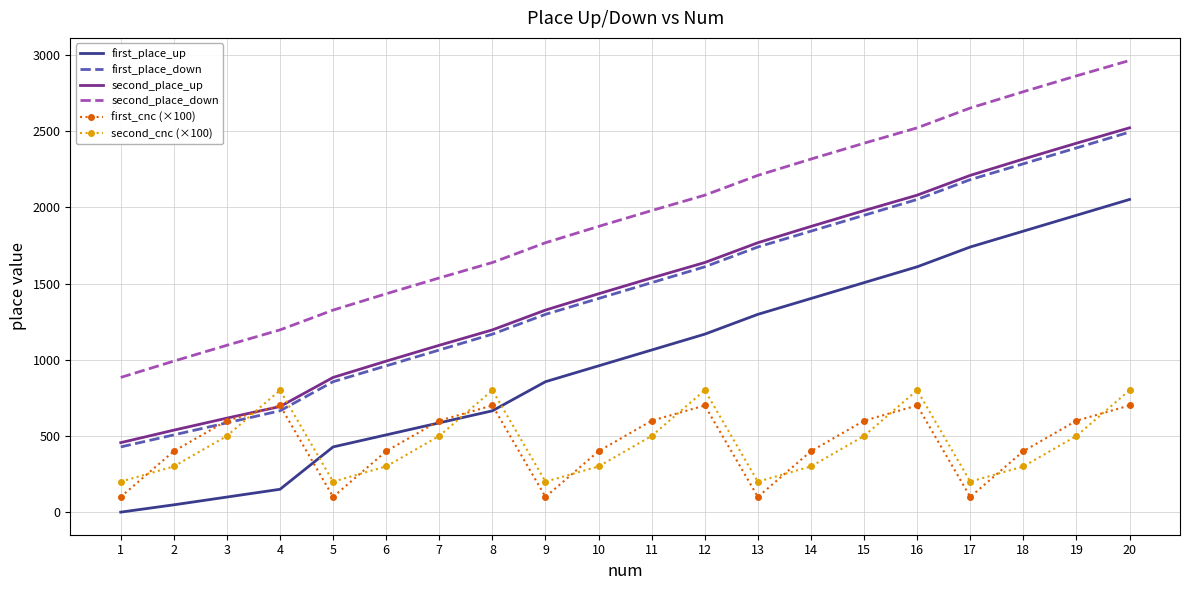

Reading right to left, extract all data points from this chart.

first_place_up: 20=2052	19=1948	18=1844	17=1740	16=1610	15=1506	14=1402	13=1298	12=1168	11=1064	10=960	9=856	8=665	7=586	6=507	5=428	4=150	3=99	2=48	1=0
first_place_down: 20=2494	19=2390	18=2286	17=2182	16=2052	15=1948	14=1844	13=1740	12=1610	11=1506	10=1402	9=1298	8=1168	7=1064	6=960	5=856	4=665	3=586	2=507	1=428
second_place_up: 20=2522	19=2421	18=2317	17=2210	16=2080	15=1979	14=1875	13=1768	12=1638	11=1537	10=1433	9=1326	8=1196	7=1095	6=991	5=884	4=693	3=617	2=538	1=456
second_place_down: 20=2964	19=2863	18=2759	17=2652	16=2522	15=2421	14=2317	13=2210	12=2080	11=1979	10=1875	9=1768	8=1638	7=1537	6=1433	5=1326	4=1196	3=1095	2=991	1=884
first_cnc (×100): 20=700	19=600	18=400	17=100	16=700	15=600	14=400	13=100	12=700	11=600	10=400	9=100	8=700	7=600	6=400	5=100	4=700	3=600	2=400	1=100
second_cnc (×100): 20=800	19=500	18=300	17=200	16=800	15=500	14=300	13=200	12=800	11=500	10=300	9=200	8=800	7=500	6=300	5=200	4=800	3=500	2=300	1=200